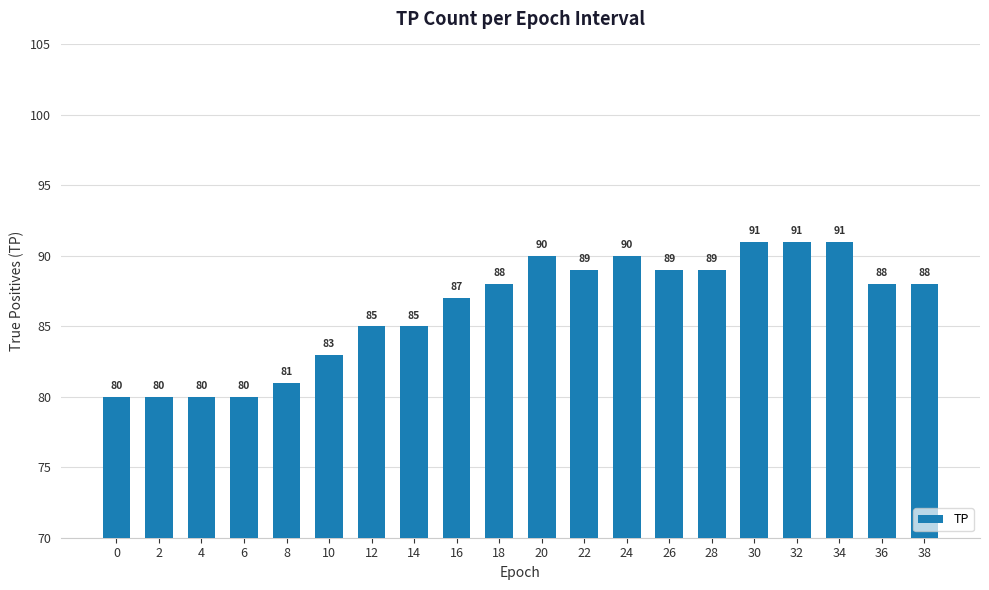

How many values are below 88?

9